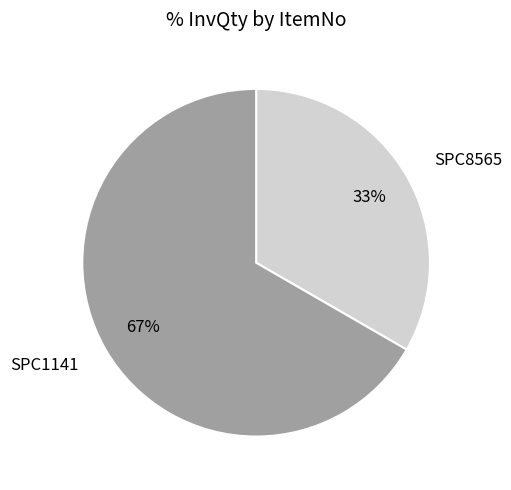

Which category has the biggest portion of the pie?

SPC1141